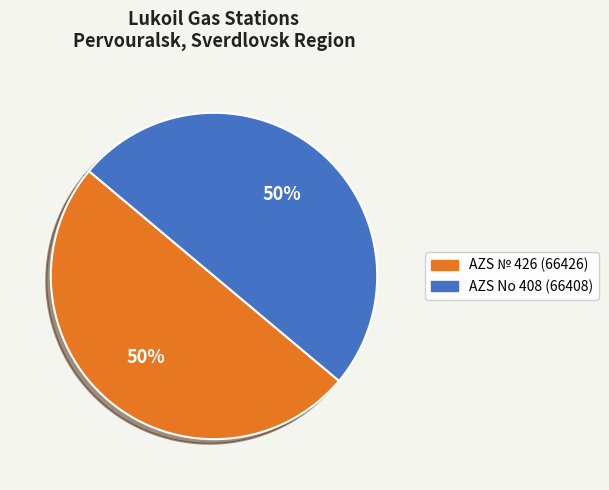

Is the sum of AZS No 408 (66408) and AZS № 426 (66426) greater than half?

Yes